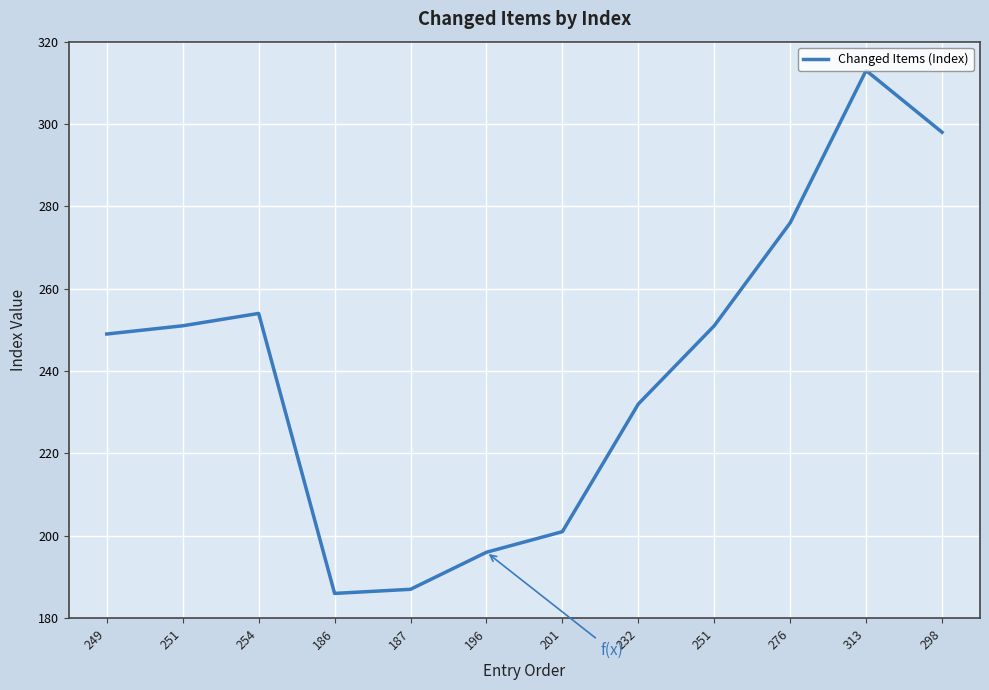

Count the number of data series in this chart.

1